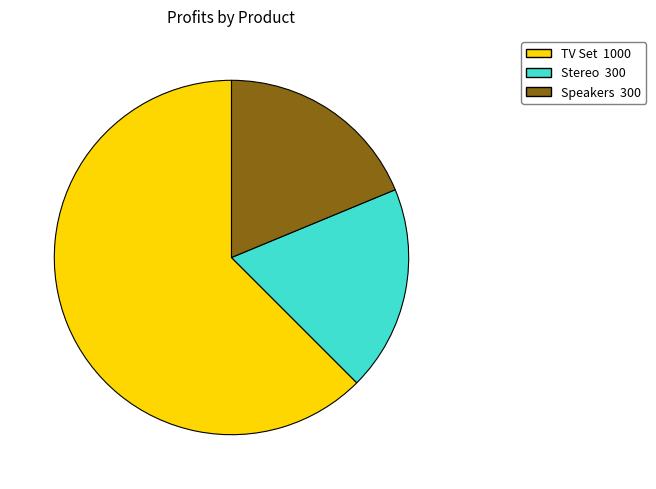

Is there any slice that represents more than half of the pie?

Yes